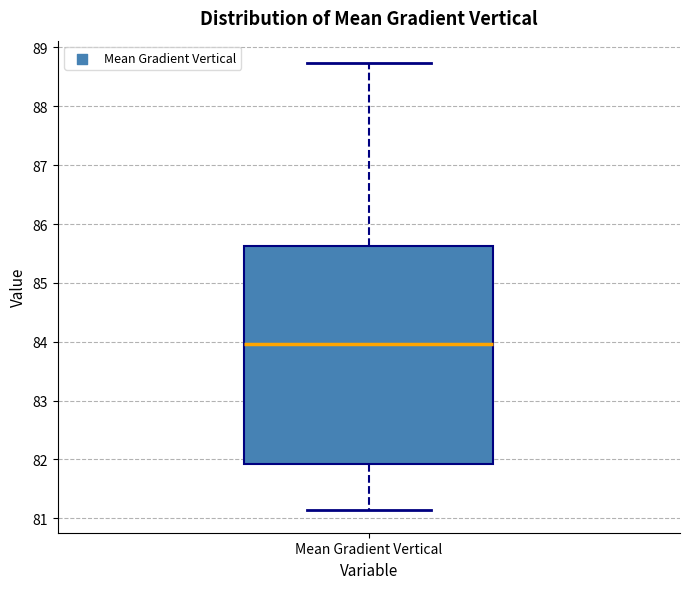

Where does the lower whisker of the box for Mean Gradient Vertical end on the y-axis? The values are not printed on the chart, so give them approximately, as read against the axis.

81.1